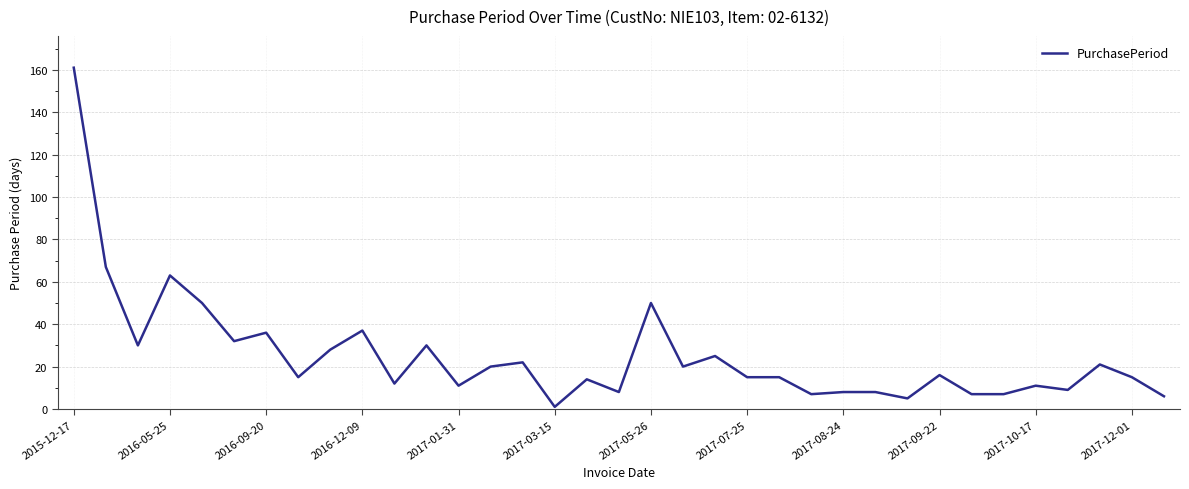

Reading left to right, list all the values displayed in this chart.

161	67	30	63	50	32	36	15	28	37	12	30	11	20	22	1	14	8	50	20	25	15	15	7	8	8	5	16	7	7	11	9	21	15	6